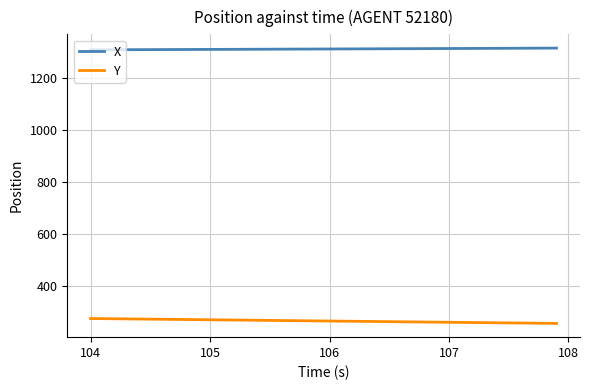

List the series in order of their peak value, highest first.

X, Y